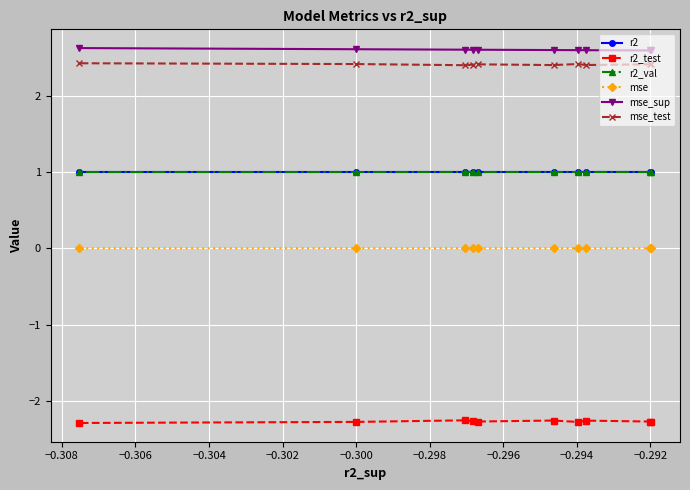

What is the maximum value shown in the chart?

2.6